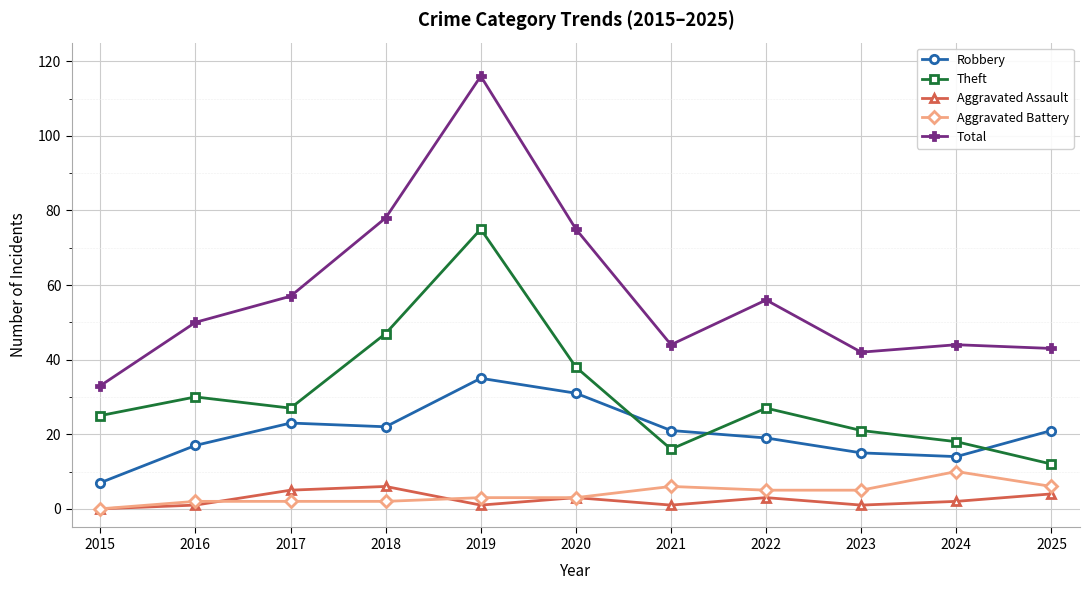

Where is the first local minimum for Theft?

2017